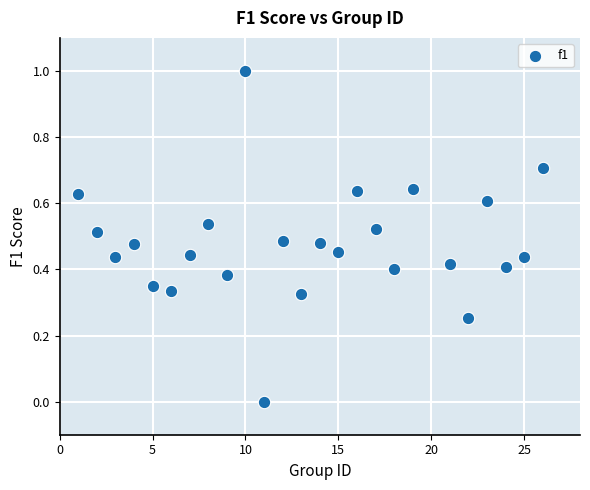

What is the range of X values (max minus min)?

25.0